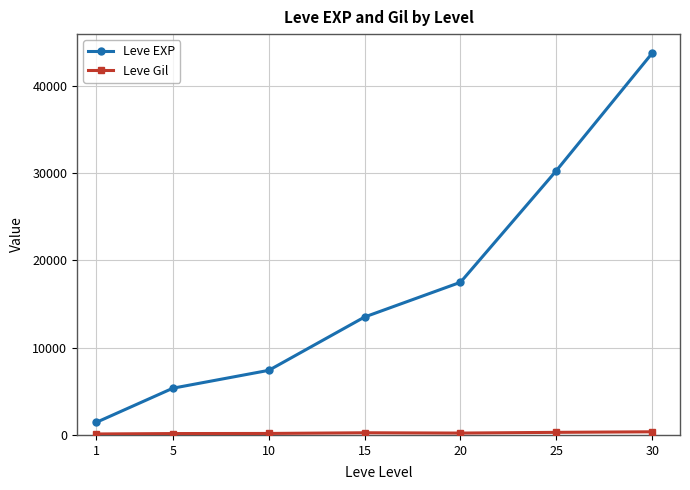

Which series has the largest range (max minus min)?

Leve EXP